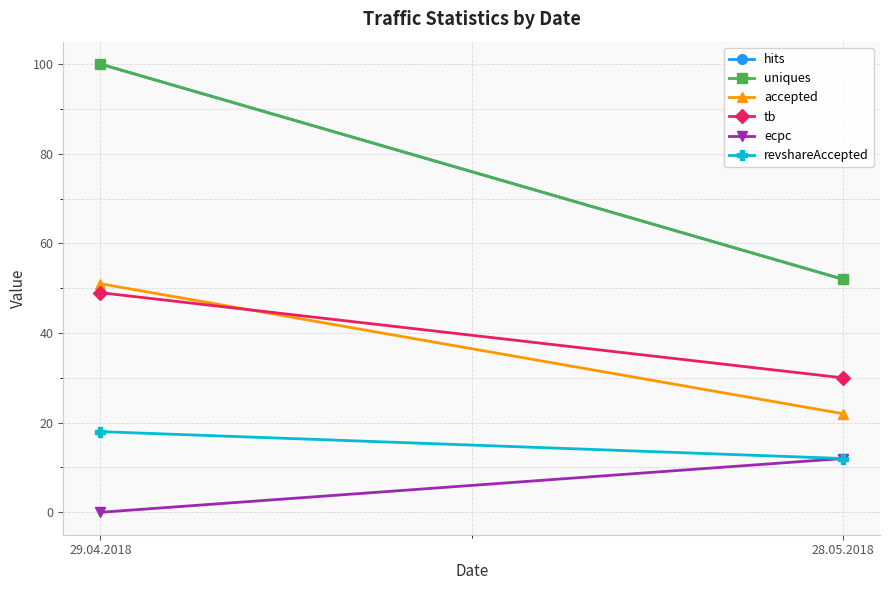

At which label is accepted closest to 36?

28.05.2018